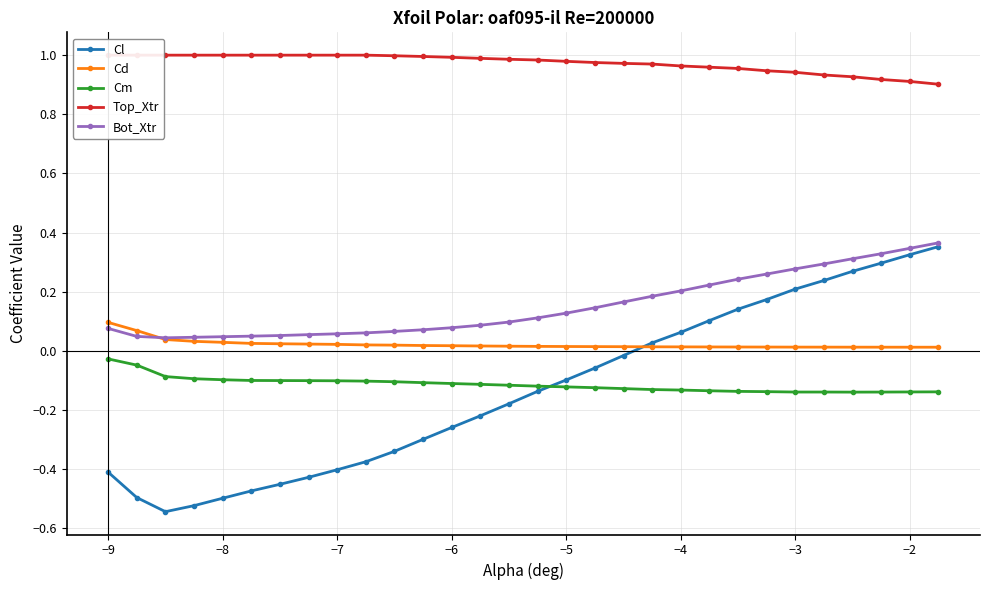

True or false: Cm and Cd cross at least once.

False